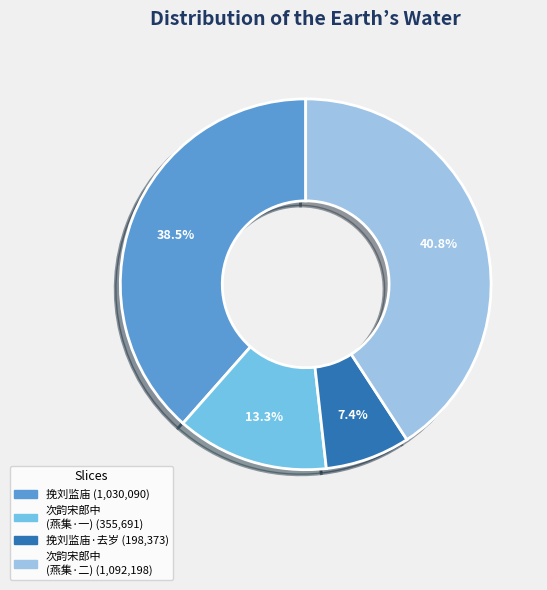

Is there any slice that represents more than half of the pie?

No